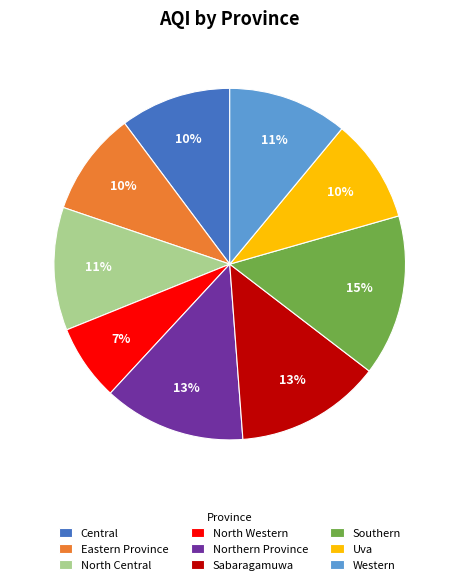

To the nearest percent, what is the average slice percentage?

11%